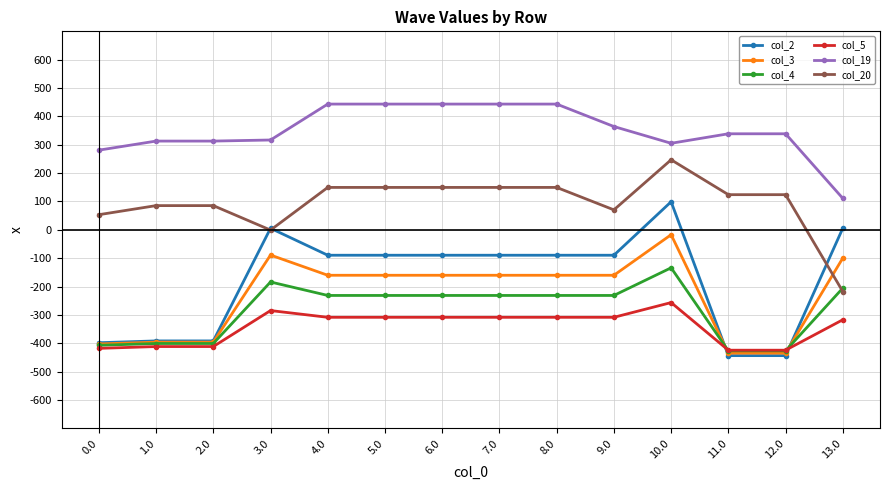

What position from the right is 10.0?

4